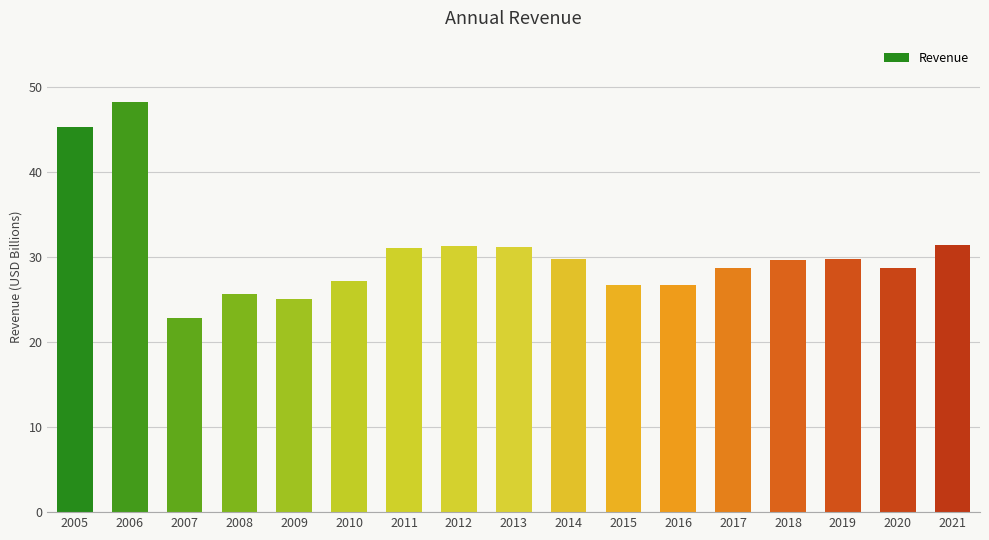

Which has a higher value, 2010 or 2017?

2017